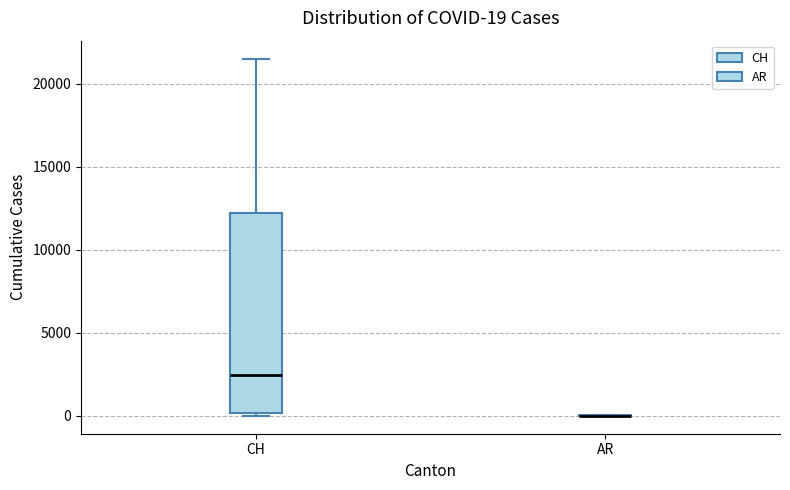

Comparing the boxes themselves (not the whiskers), which one is the tallest?

CH